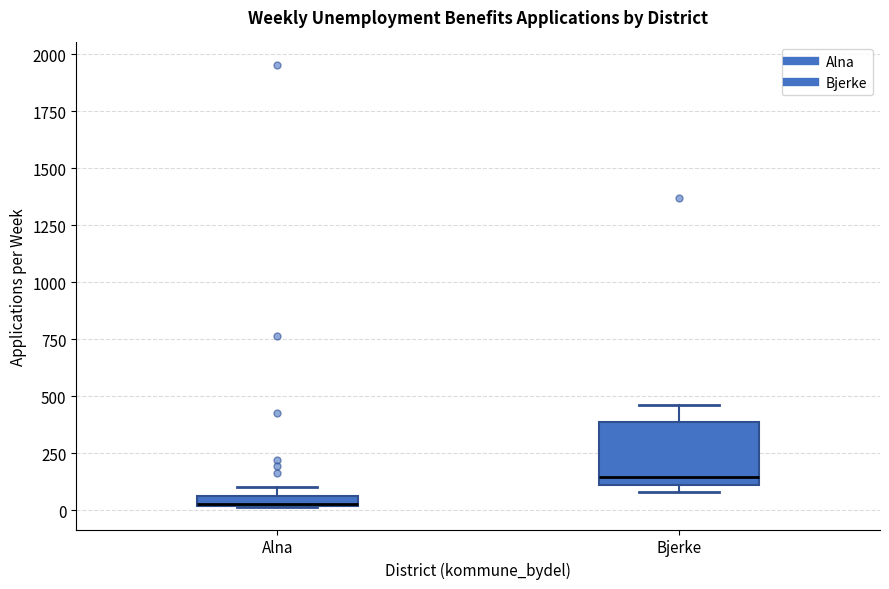

Which box is the tallest, from its lower edge to its upper edge?

Bjerke